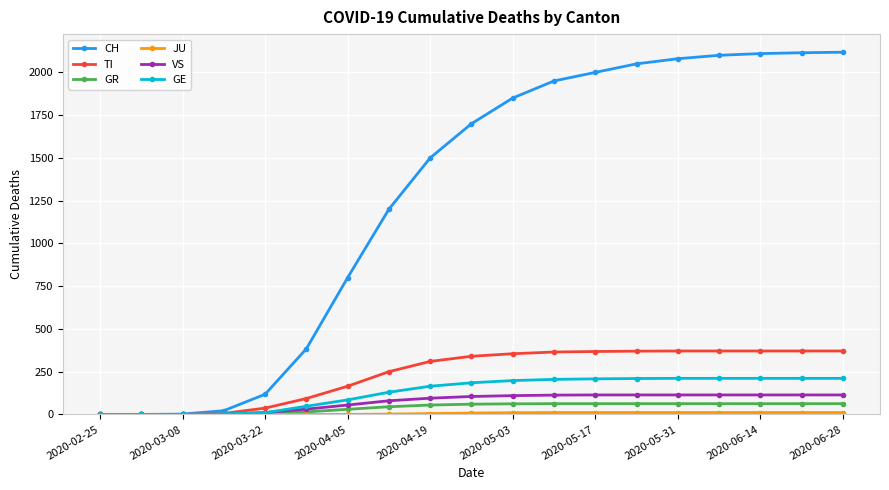

What is the maximum value shown in the chart?

2118